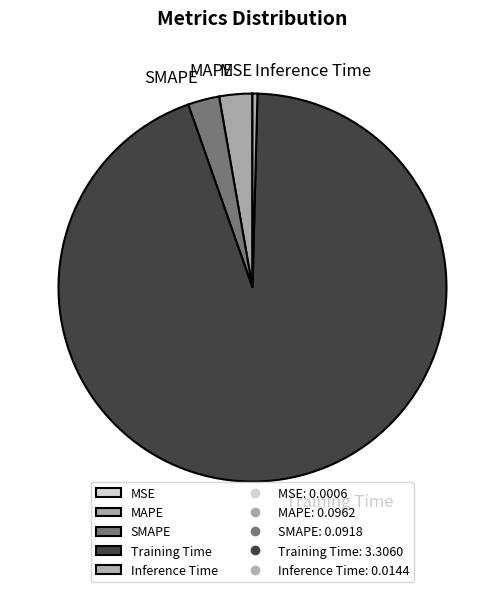

The Inference Time slice represents 12% of the pie. True or false?

False